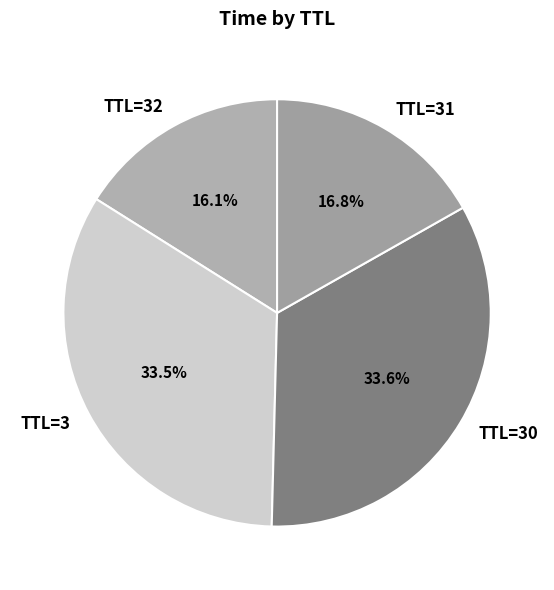

What is the total percentage of TTL=30 and TTL=31?

50.4%